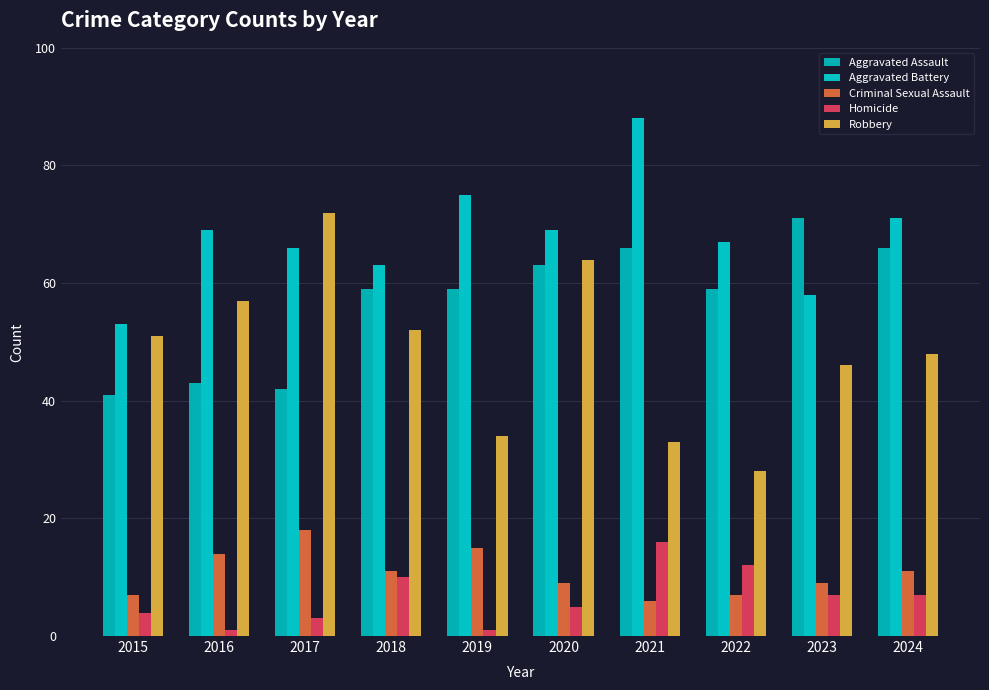

At which label is Homicide closest to 8?

2023